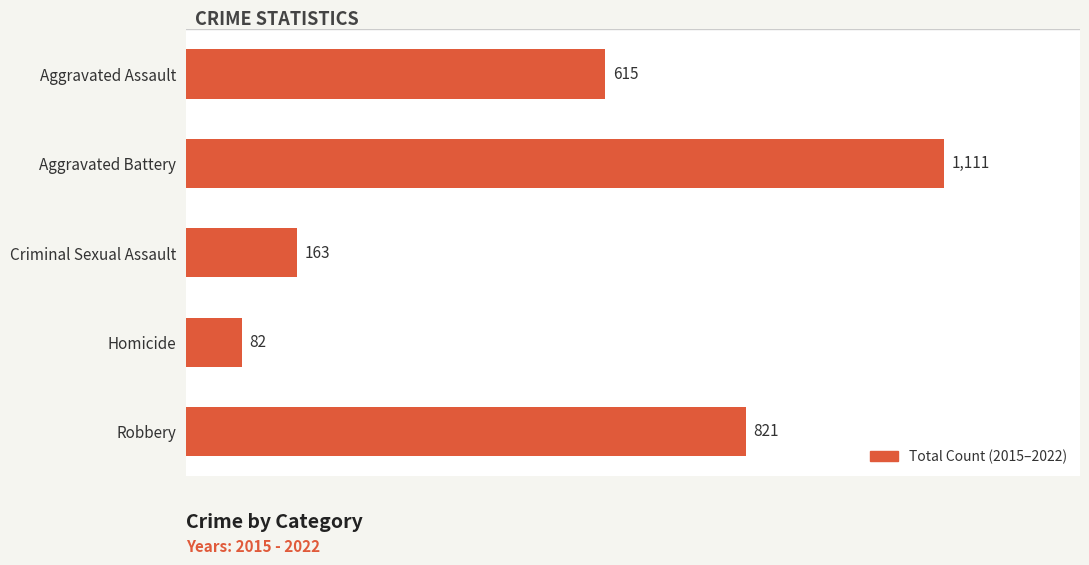

Reading top to bottom, extract all data points from this chart.

Aggravated Assault=615	Aggravated Battery=1111	Criminal Sexual Assault=163	Homicide=82	Robbery=821